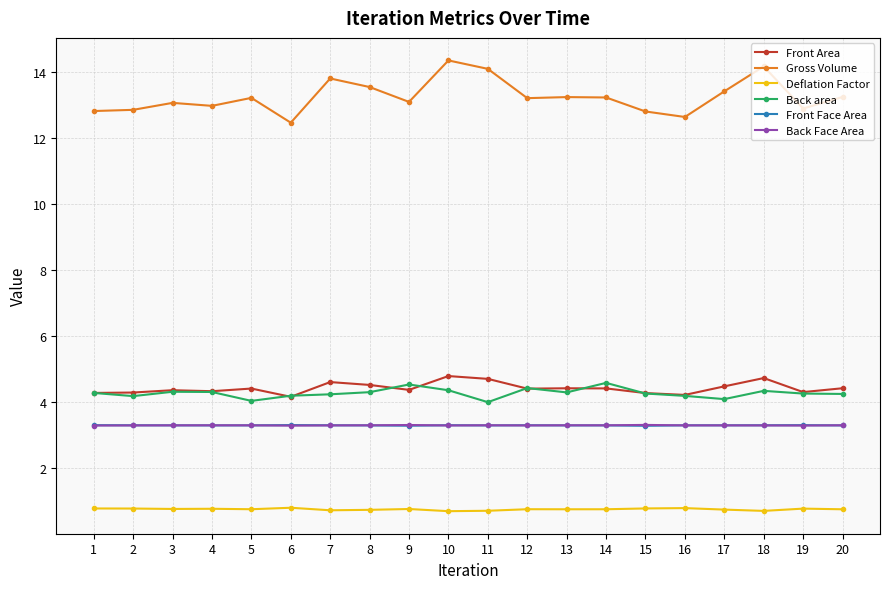

Which category has the highest value across all series?

10